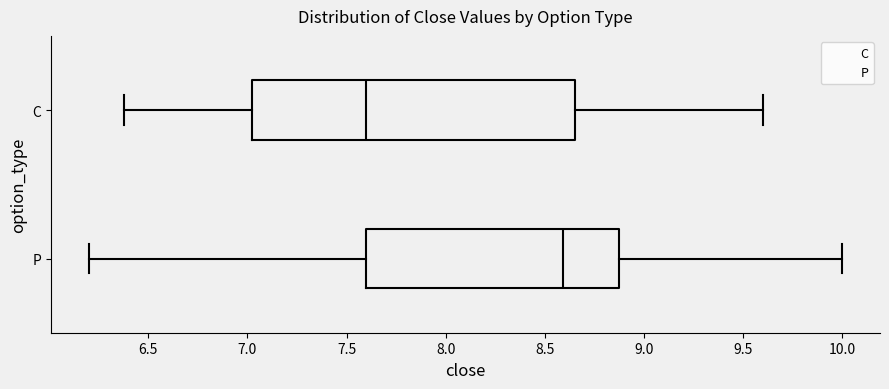

Which box has the furthest to the right median line?

P